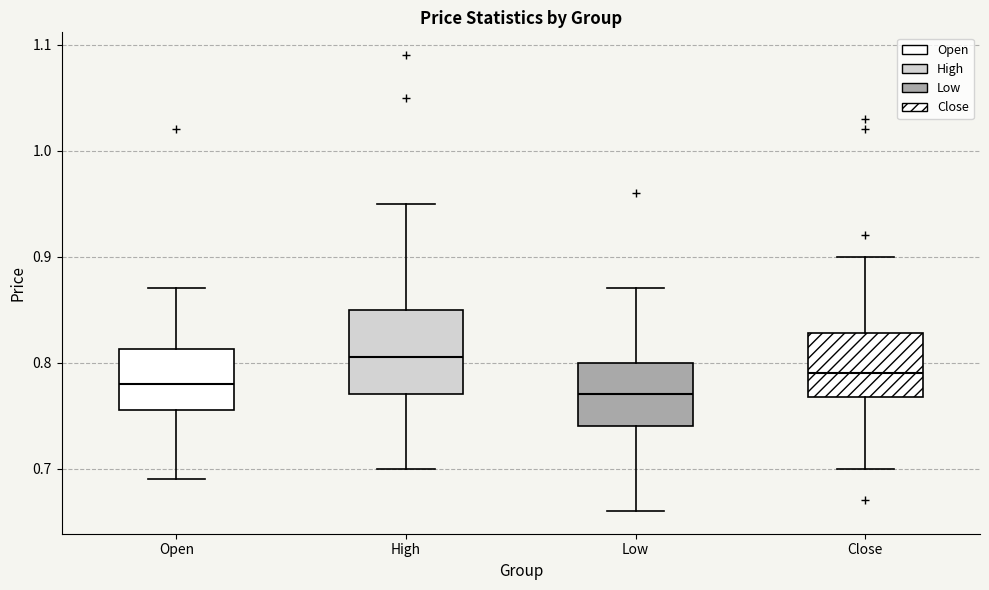

Reading left to right, transcribe this box plot: for each box, give where its median line is, the range the box spans, and where its two whiskers end, as read against the y-axis. The values are not printed on the chart, so give them approximately, as read against the axis.

Open: median 0.78, box 0.76 to 0.81, whiskers 0.69 to 0.87
High: median 0.81, box 0.77 to 0.85, whiskers 0.70 to 0.95
Low: median 0.77, box 0.74 to 0.80, whiskers 0.66 to 0.87
Close: median 0.79, box 0.77 to 0.83, whiskers 0.70 to 0.90